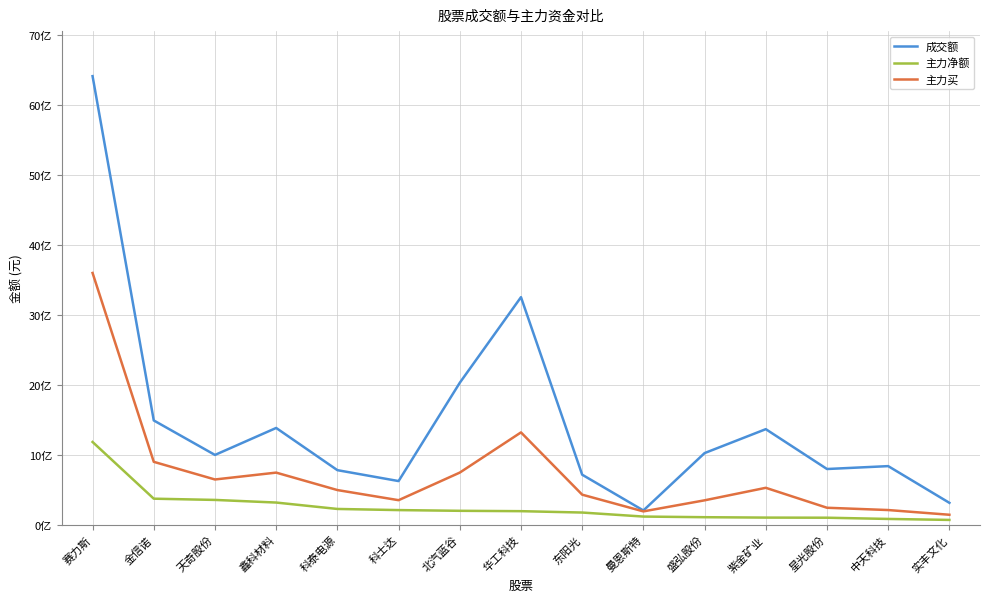

Is this an area chart (filled region under the line)?

No